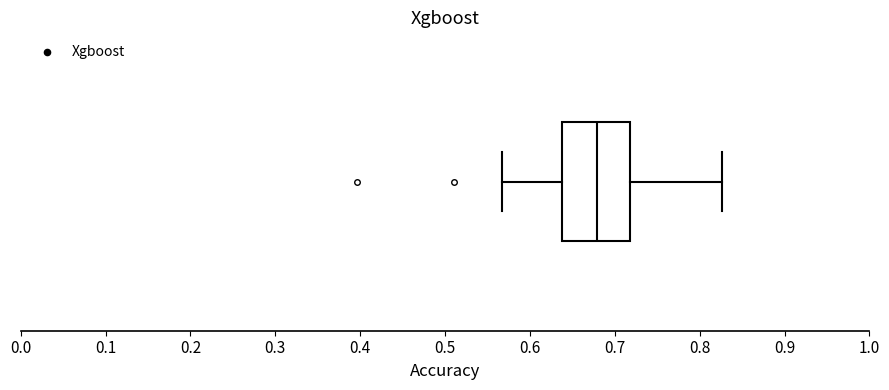

Transcribe this box plot: give where the median line is, the range the box spans, and where the two whiskers end, as read against the x-axis. The values are not printed on the chart, so give them approximately, as read against the axis.

median 0.68, box 0.64 to 0.72, whiskers 0.57 to 0.83